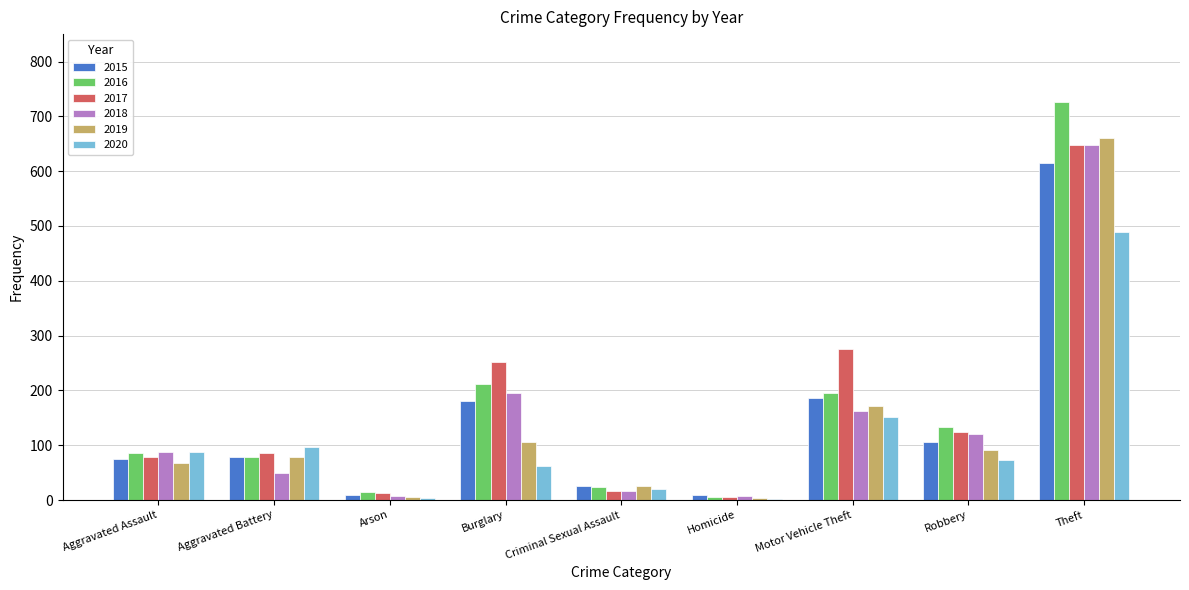

Are the bars horizontal?

No